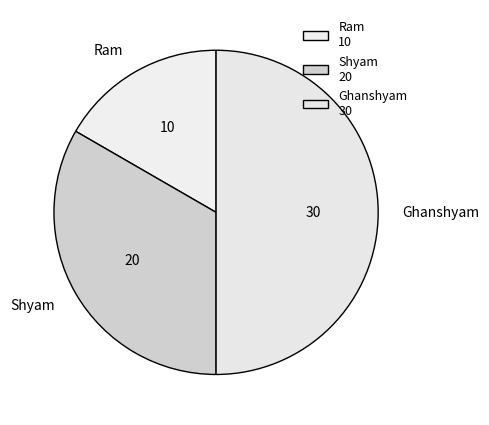

Count the number of slices in the pie.

3